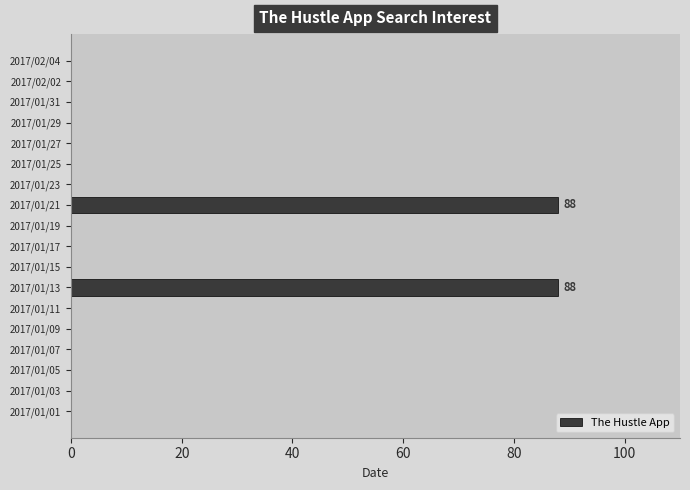

The value at 2017/01/17 is 0. True or false?

True